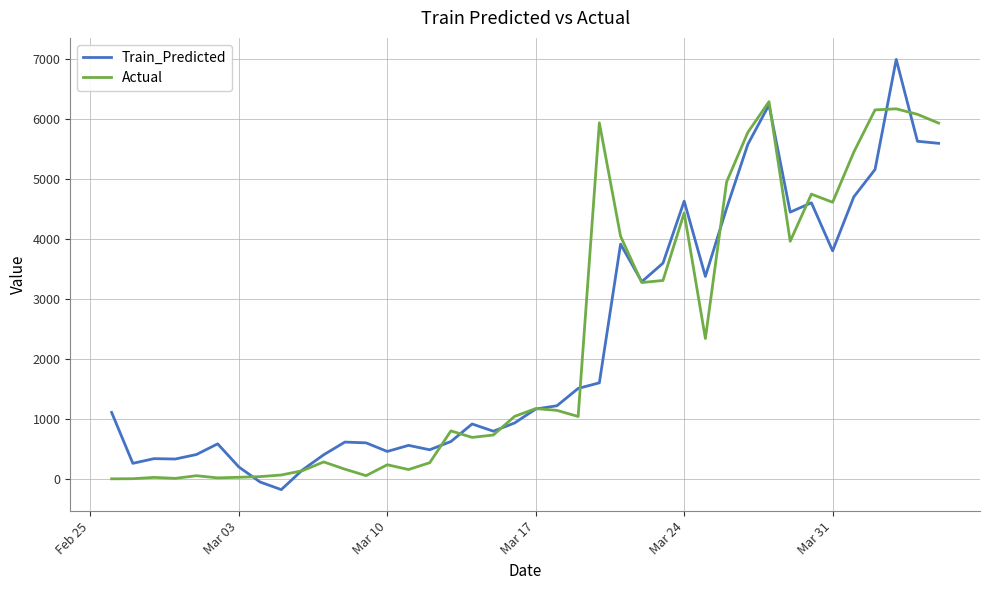

What is the highest value of the Actual series?

6294.0